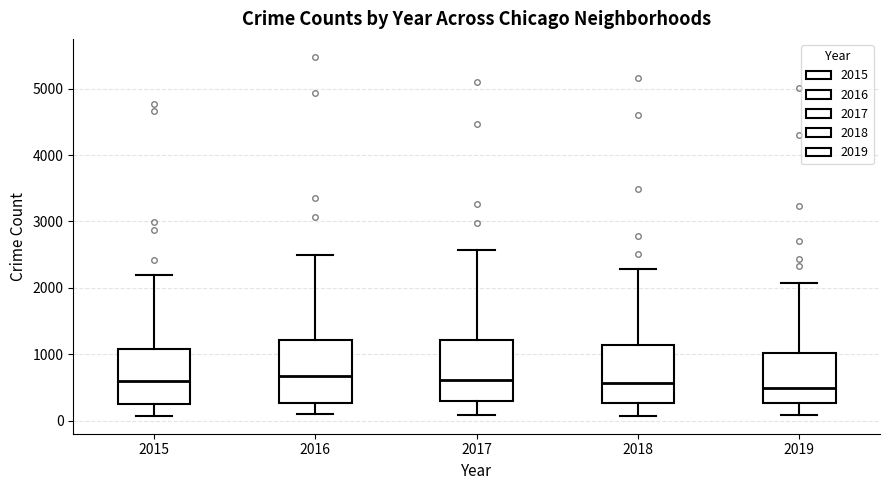

Where is the lower edge of the box at x = 2017 on the y-axis? The values are not printed on the chart, so give them approximately, as read against the axis.

300